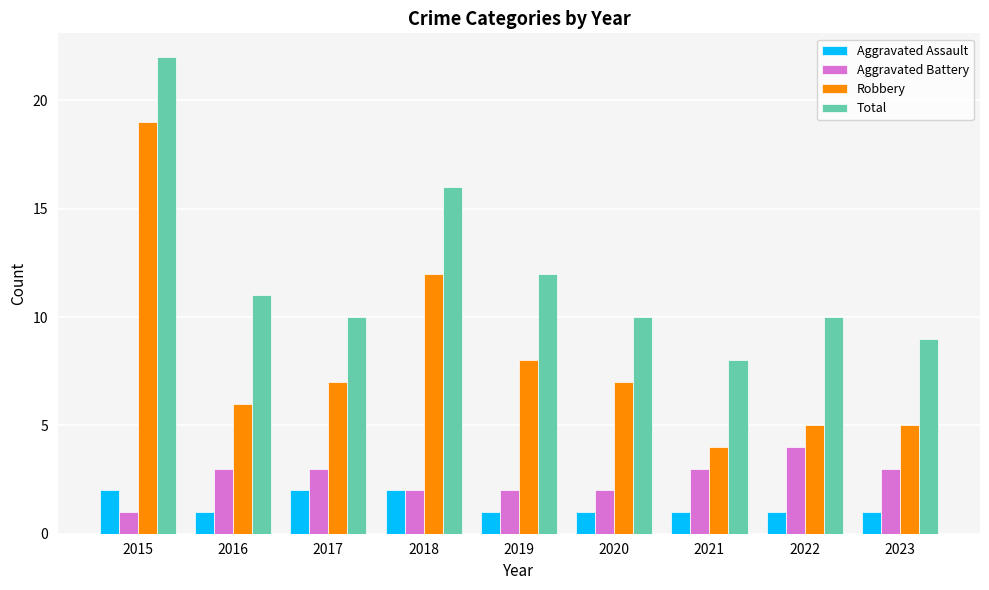

List the series in order of their peak value, highest first.

Total, Robbery, Aggravated Battery, Aggravated Assault